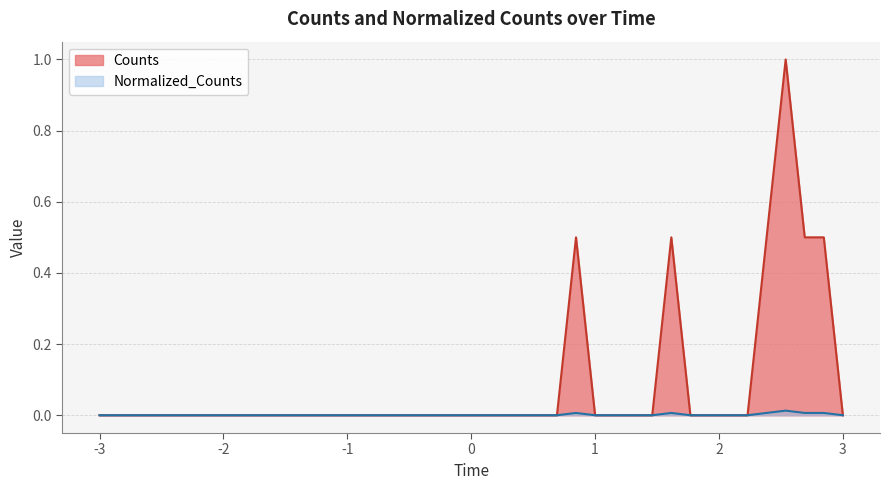

Rank the series by their average value, from lowest to highest.

Normalized_Counts, Counts